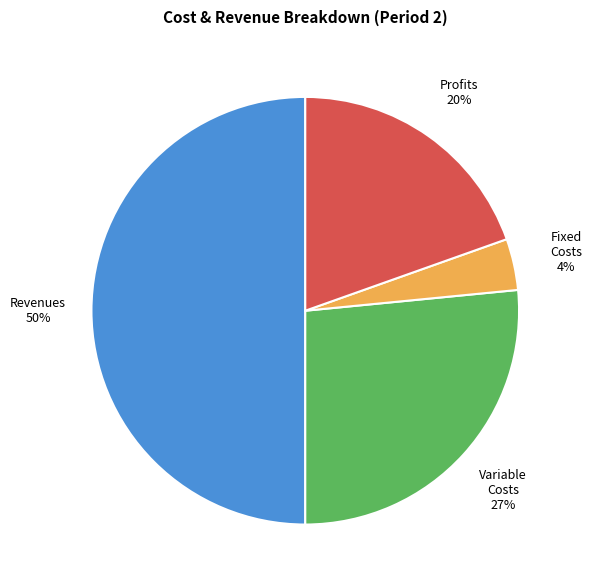

To the nearest percent, what is the average slice percentage?

25%